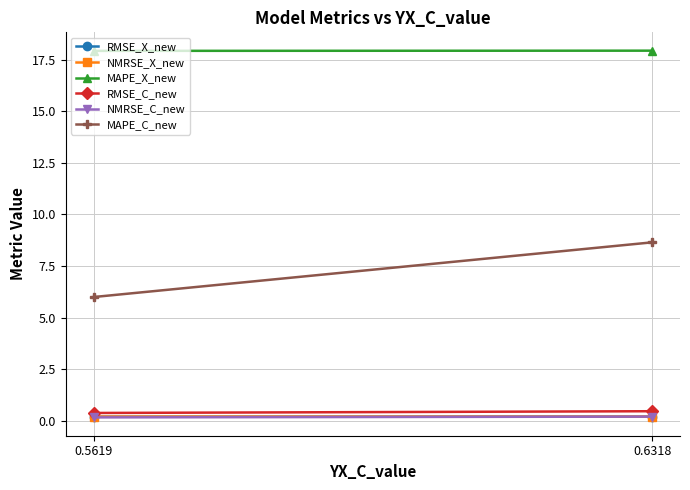

Between 0.5619 and 0.6318, which series saw the biggest shift?

MAPE_C_new